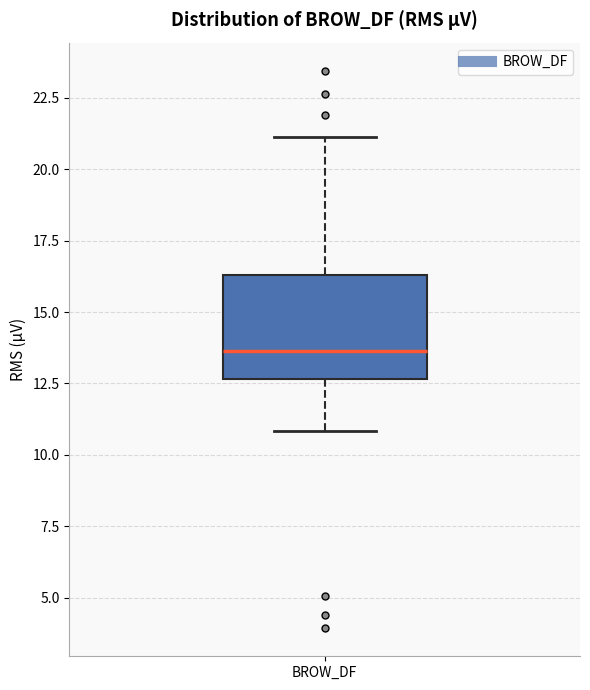

Where is the upper edge of the box for BROW_DF on the y-axis? The values are not printed on the chart, so give them approximately, as read against the axis.

16.5